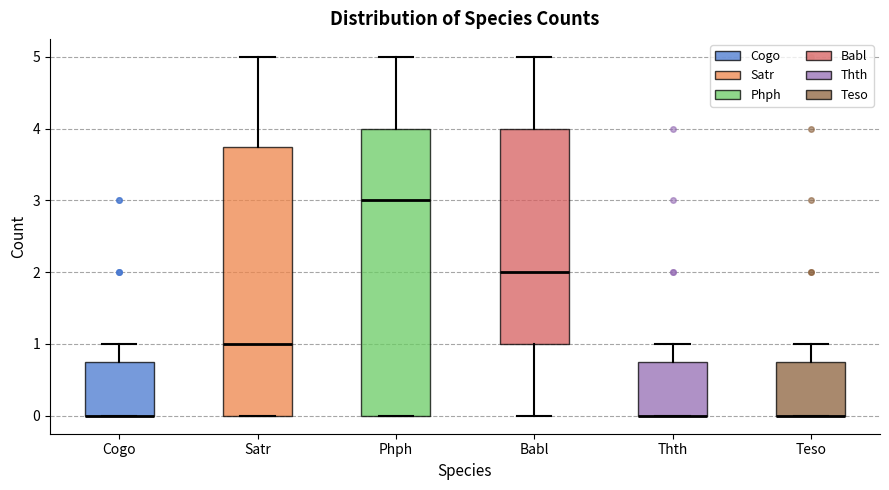

Comparing the boxes themselves (not the whiskers), which one is the tallest?

Phph